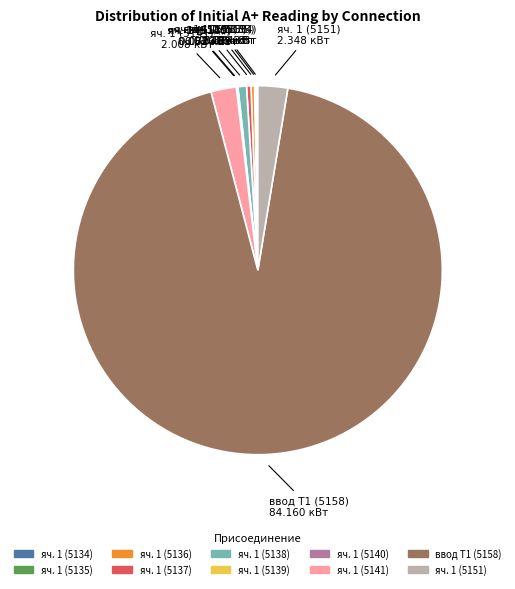

Is the sum of яч. 1 (5151) and яч. 1 (5137) greater than half?

No